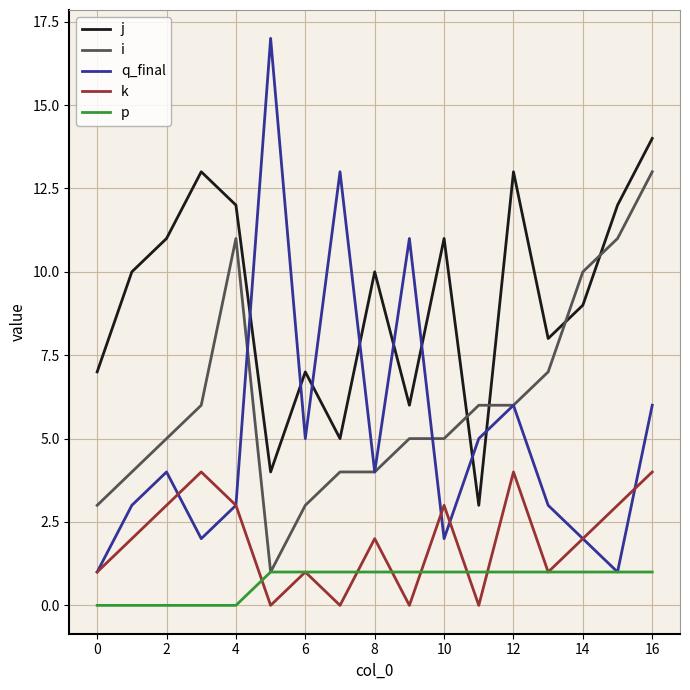

What is the maximum value for p?

1